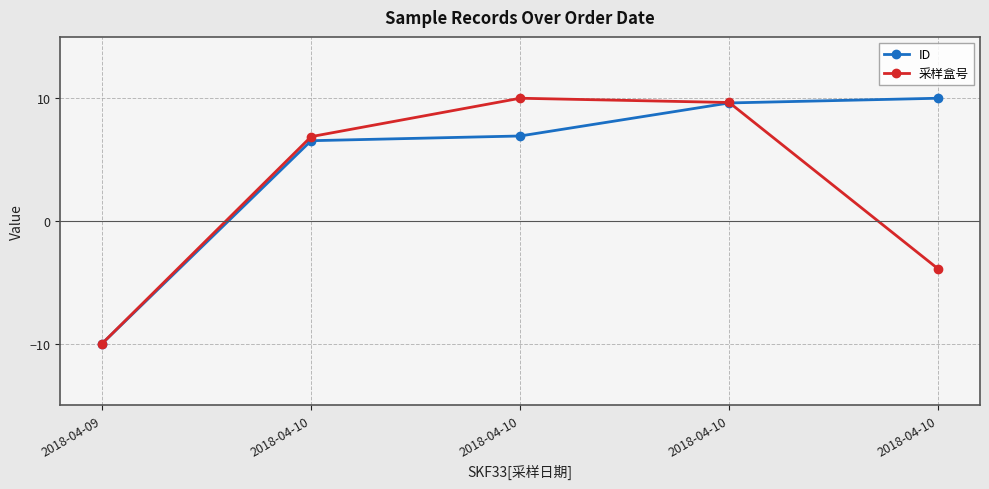

Which label corresponds to the largest value in the chart?

2018-04-10